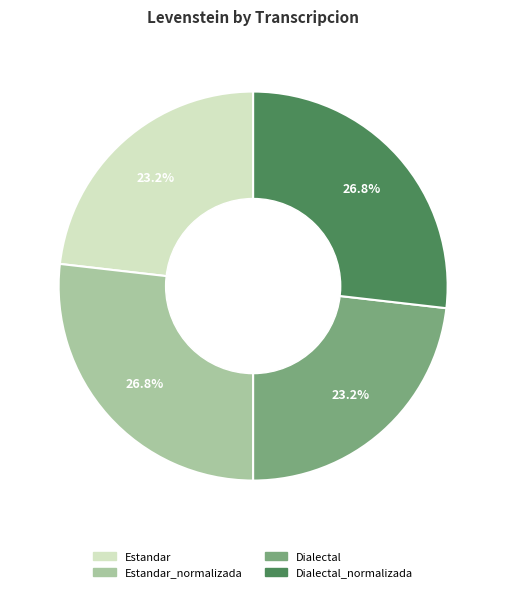

To the nearest percent, what portion does Dialectal_normalizada represent?

27%